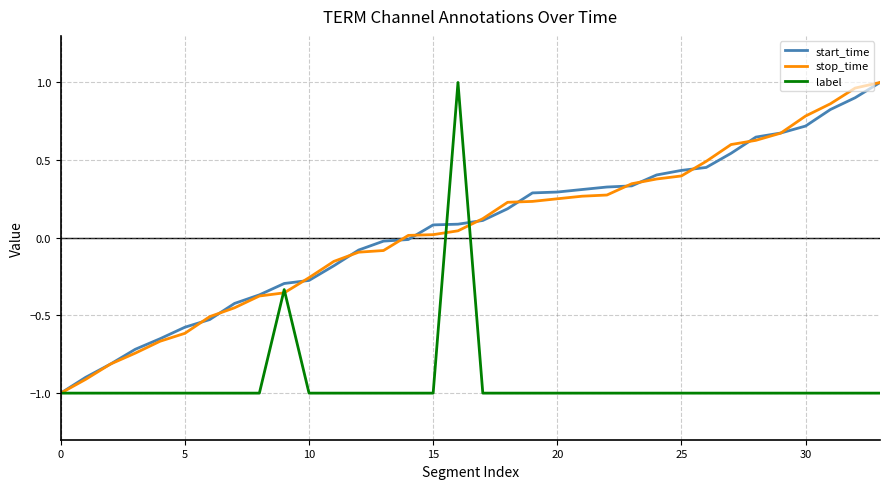

What is the average value of the label series?

-0.9